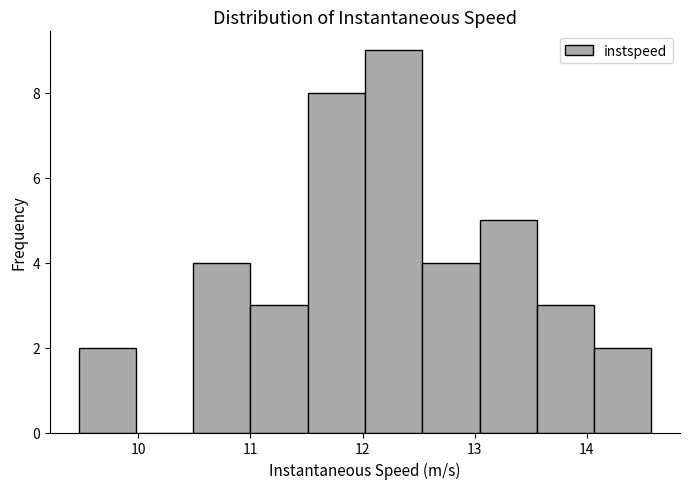

Reading left to right, transcribe this chart: for each bar, give the range it covers on the x-axis and its height. Neither the bar edges nor the heights are printed on the chart, so give them approximately, as read against the axes.

9.5 to 10.0: 2
10.0 to 10.5: 0
10.5 to 11.0: 4
11.0 to 11.5: 3
11.5 to 12.0: 8
12.0 to 12.5: 9
12.5 to 13.0: 4
13.0 to 13.6: 5
13.6 to 14.1: 3
14.1 to 14.6: 2